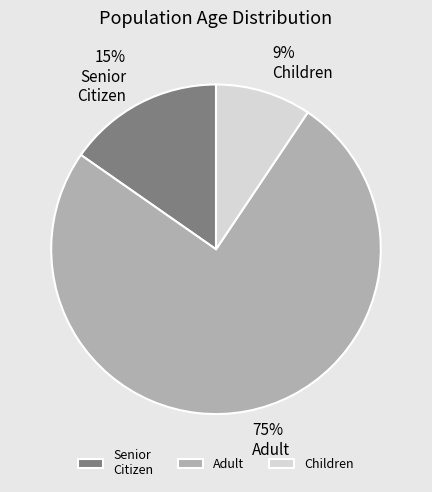

What percentage is the 9% Children slice, to the nearest percent?

9%